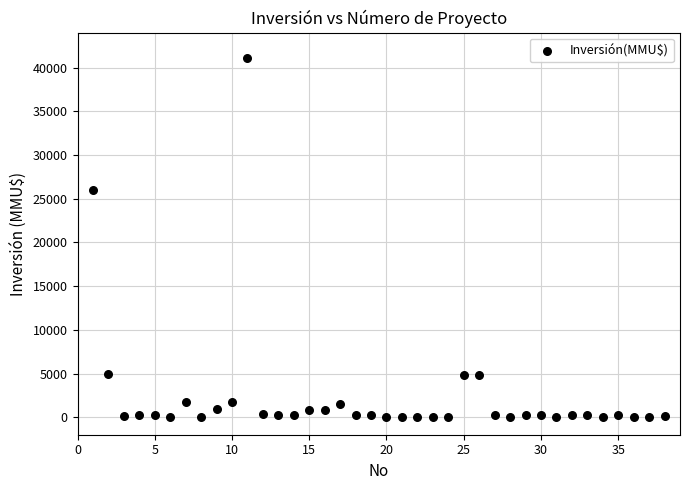

What is the range of Y values (max minus min)?

41075